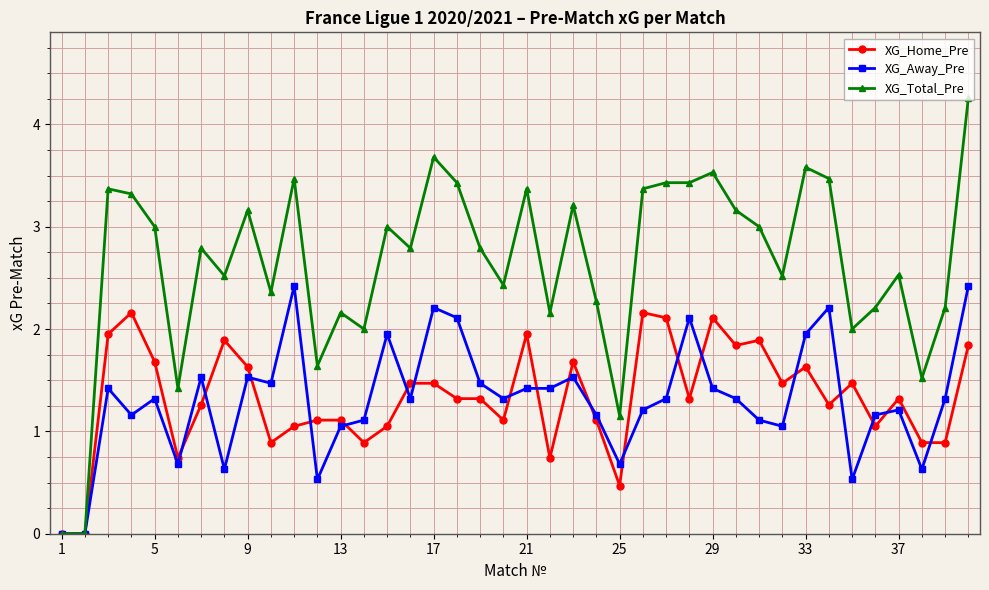

What is the maximum value shown in the chart?

4.3